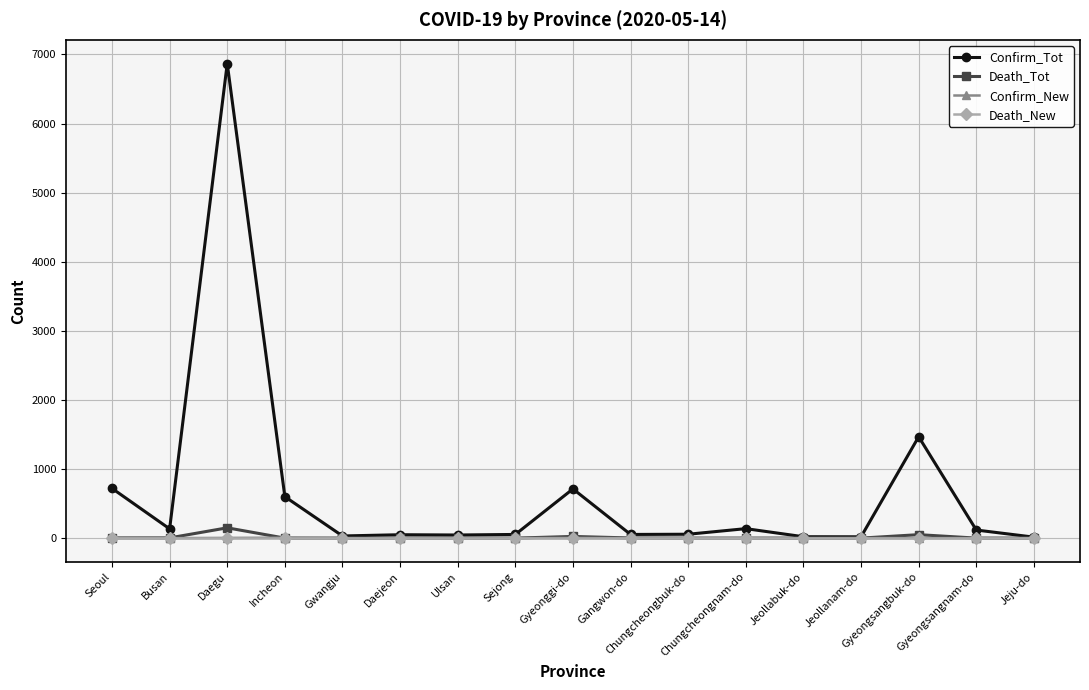

True or false: Confirm_Tot has more than 2 points higher than both neighbors.

True